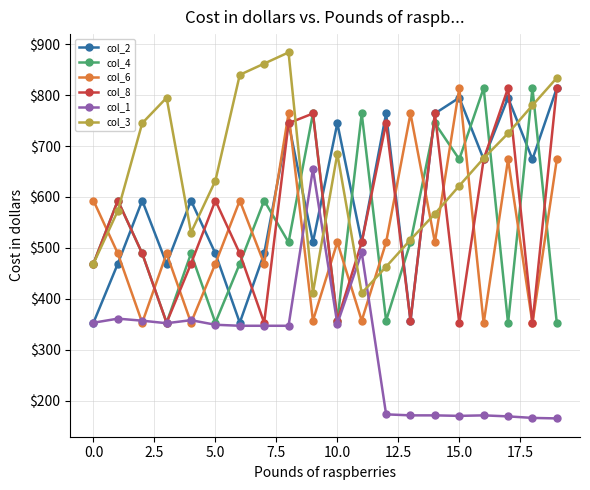

What are all the series names shown in the legend?

col_2, col_4, col_6, col_8, col_1, col_3